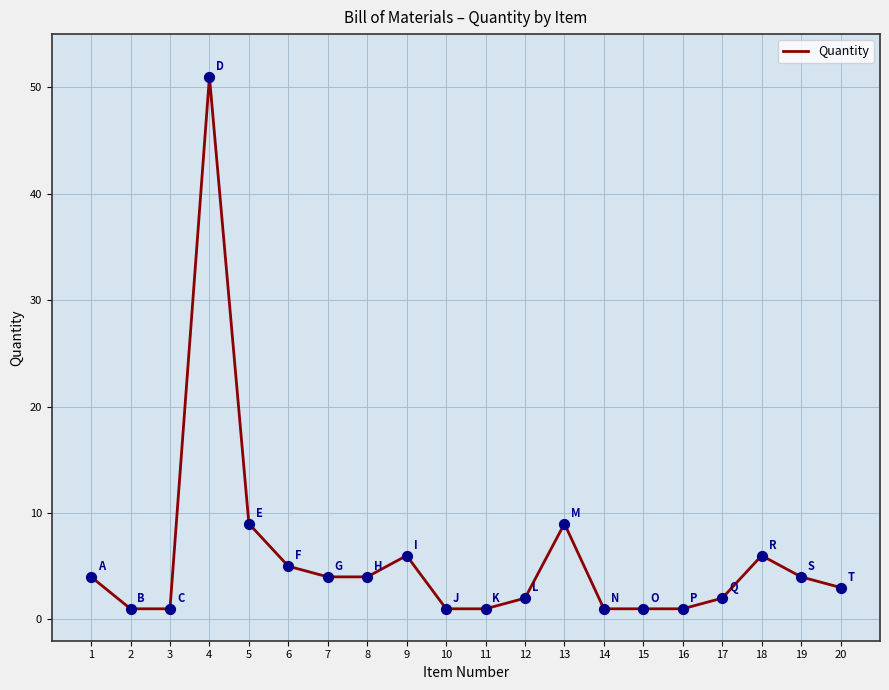

Which category has the highest value across all series?

4